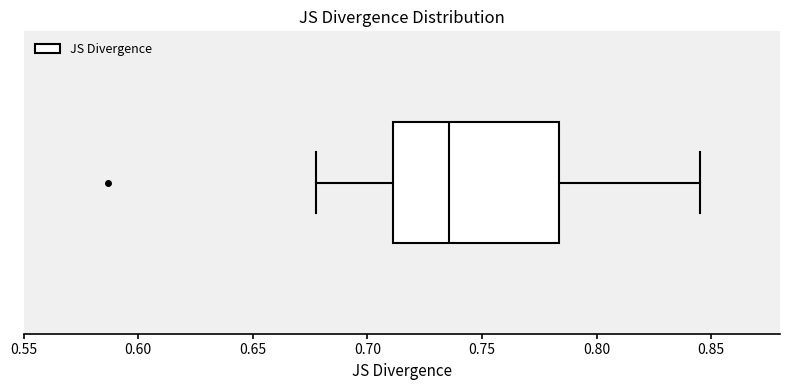

Transcribe this box plot: give where the median line is, the range the box spans, and where the two whiskers end, as read against the x-axis. The values are not printed on the chart, so give them approximately, as read against the axis.

median 0.735, box 0.710 to 0.785, whiskers 0.675 to 0.845